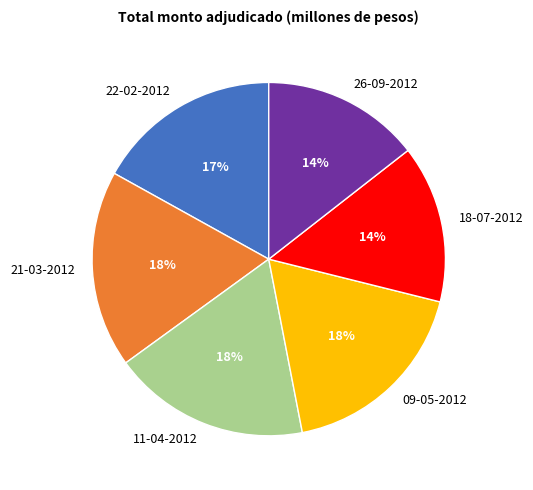

Is the sum of 21-03-2012 and 09-05-2012 greater than half?

No